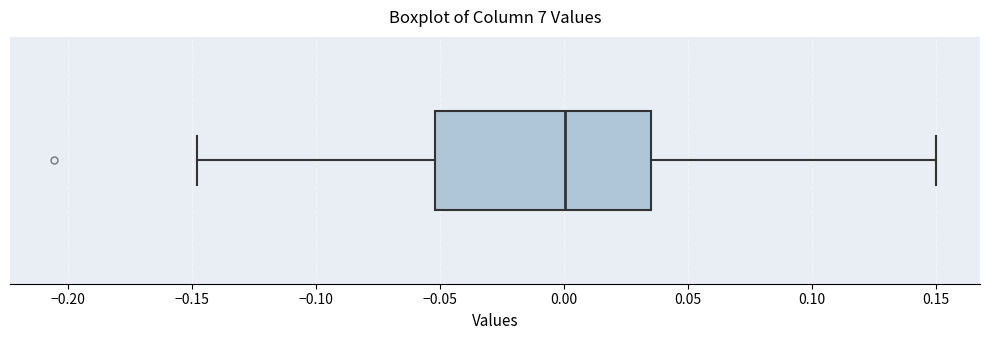

Transcribe this box plot: give where the median line is, the range the box spans, and where the two whiskers end, as read against the x-axis. The values are not printed on the chart, so give them approximately, as read against the axis.

median 0.000, box -0.050 to 0.035, whiskers -0.150 to 0.150